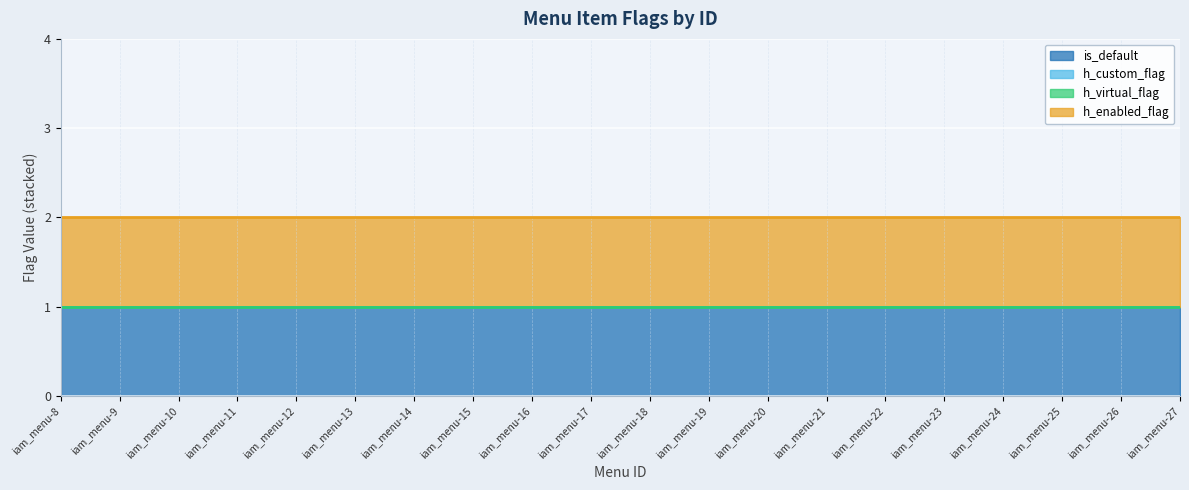

How many lines are shown in the chart?

4